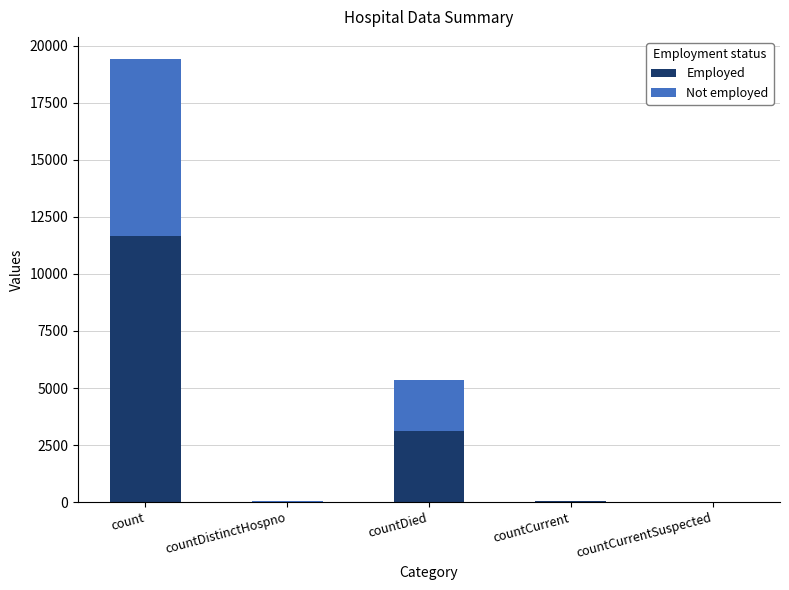

How many data points does each series have?

5